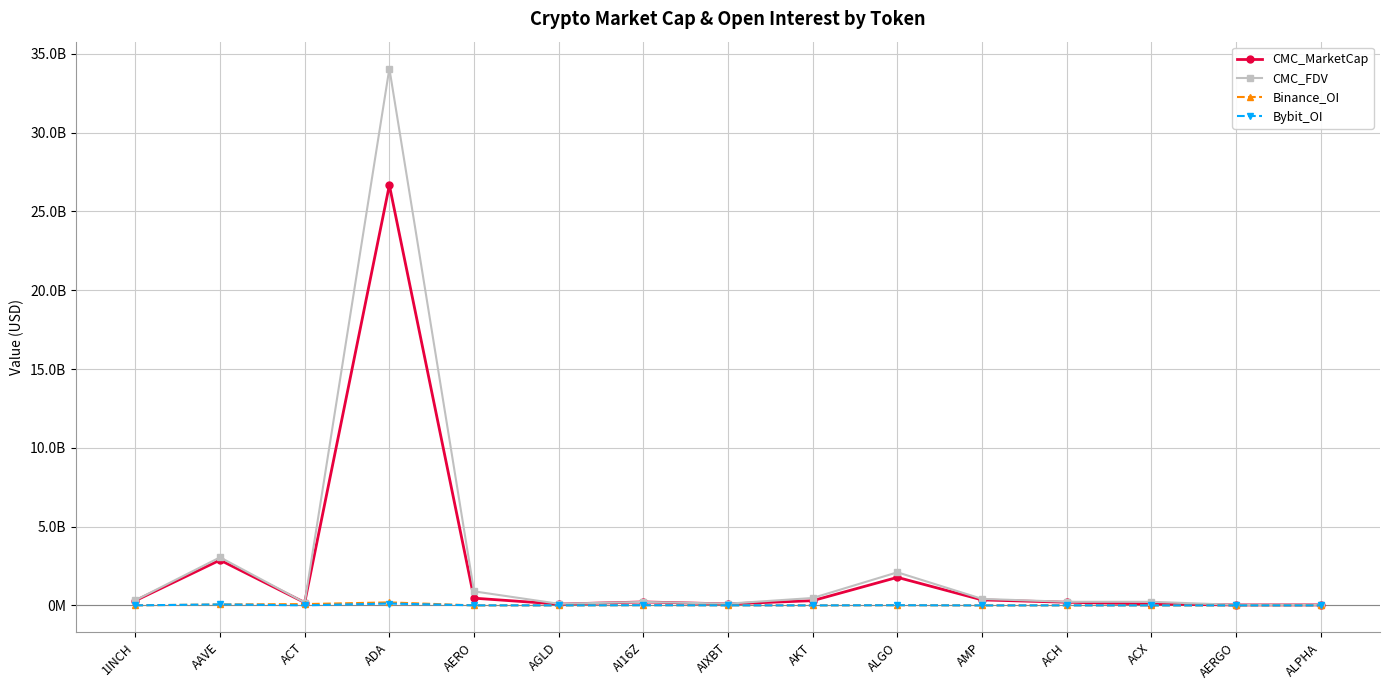

What is the label of the 8th point from the left?

AIXBT